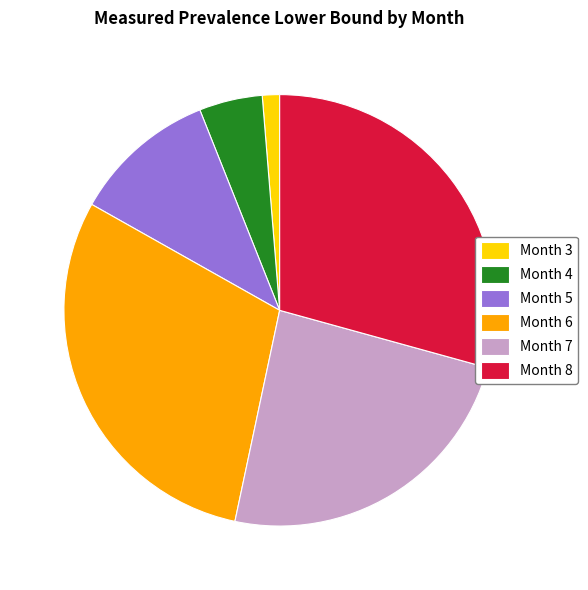

Rank the categories by value from lowest to highest.

Month 3, Month 4, Month 5, Month 7, Month 8, Month 6